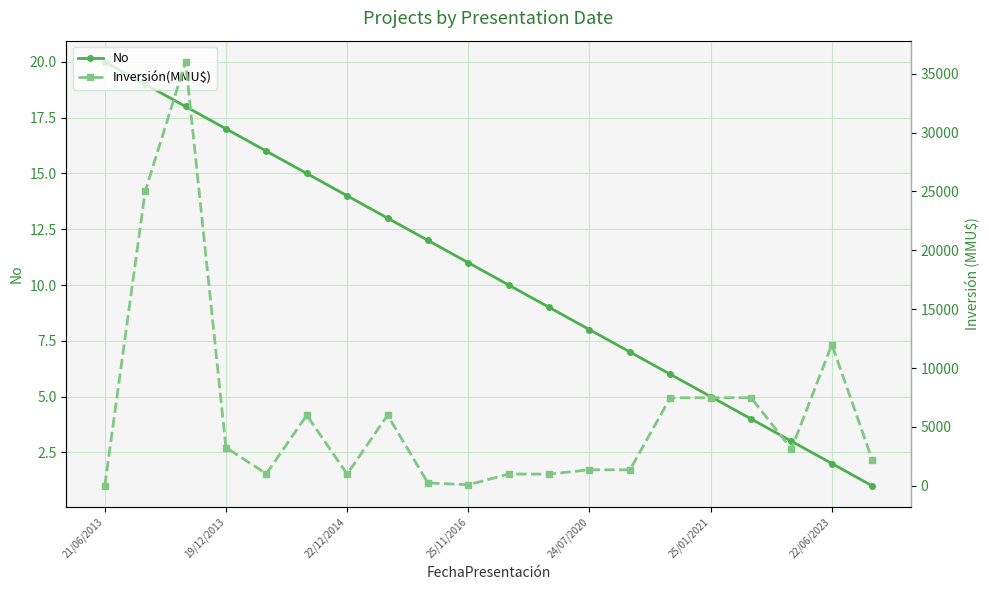

How many data points does each series have?

20